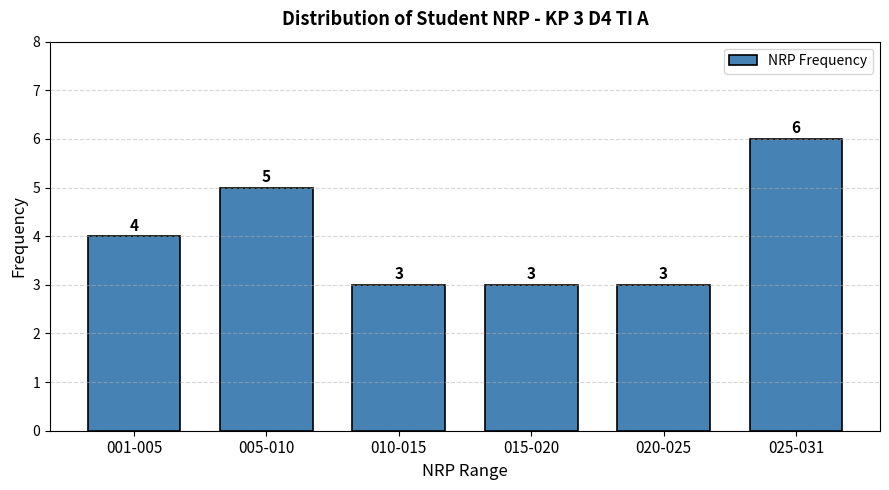

Reading left to right, transcribe all the data shown in this chart.

4	5	3	3	3	6